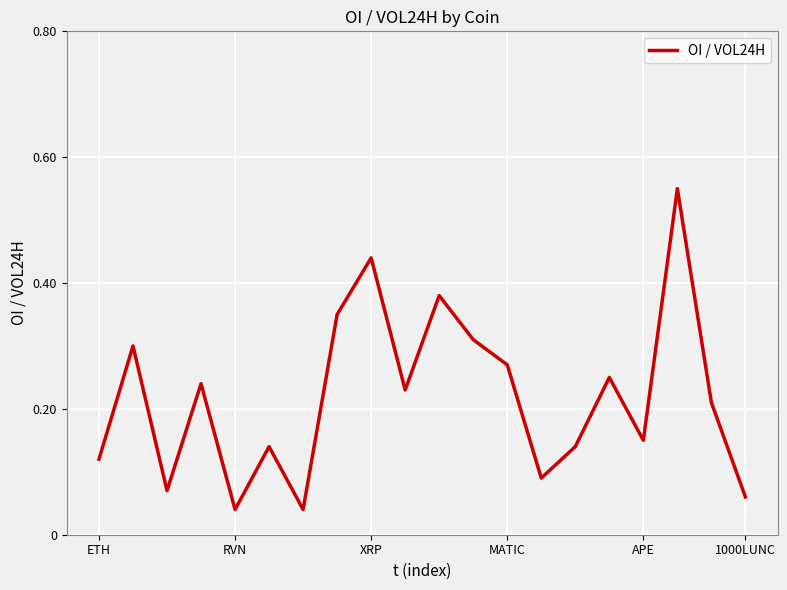

What is the difference between the maximum and minimum values?

0.5